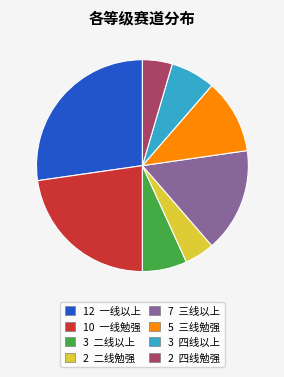

The 2 四线勉强 slice represents 10% of the pie. True or false?

False